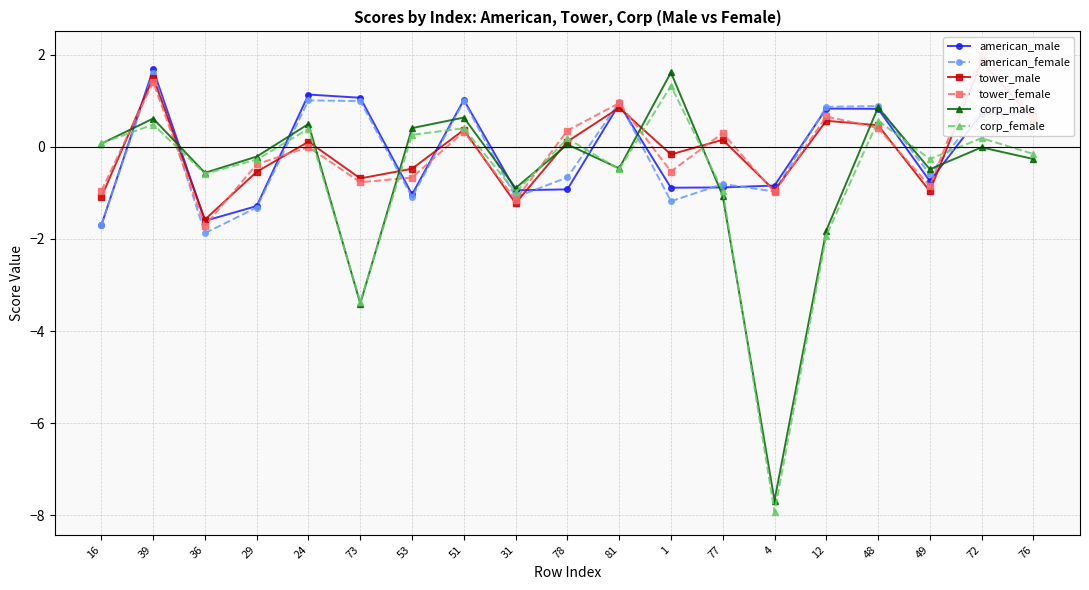

Which label corresponds to the largest value in the chart?

72